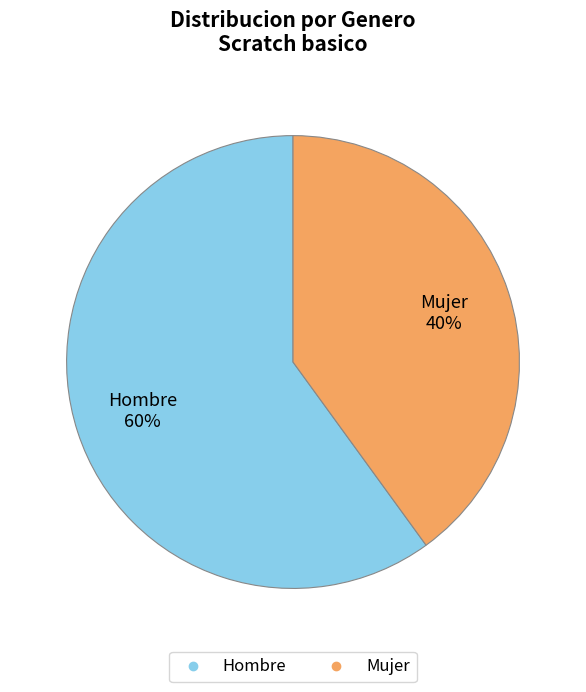

Is the sum of Mujer and Hombre greater than half?

Yes